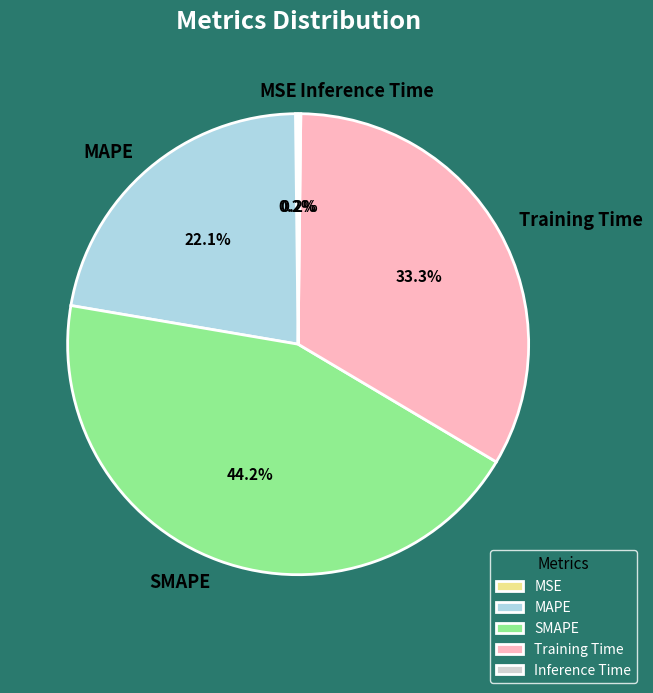

Is there any slice that represents more than half of the pie?

No